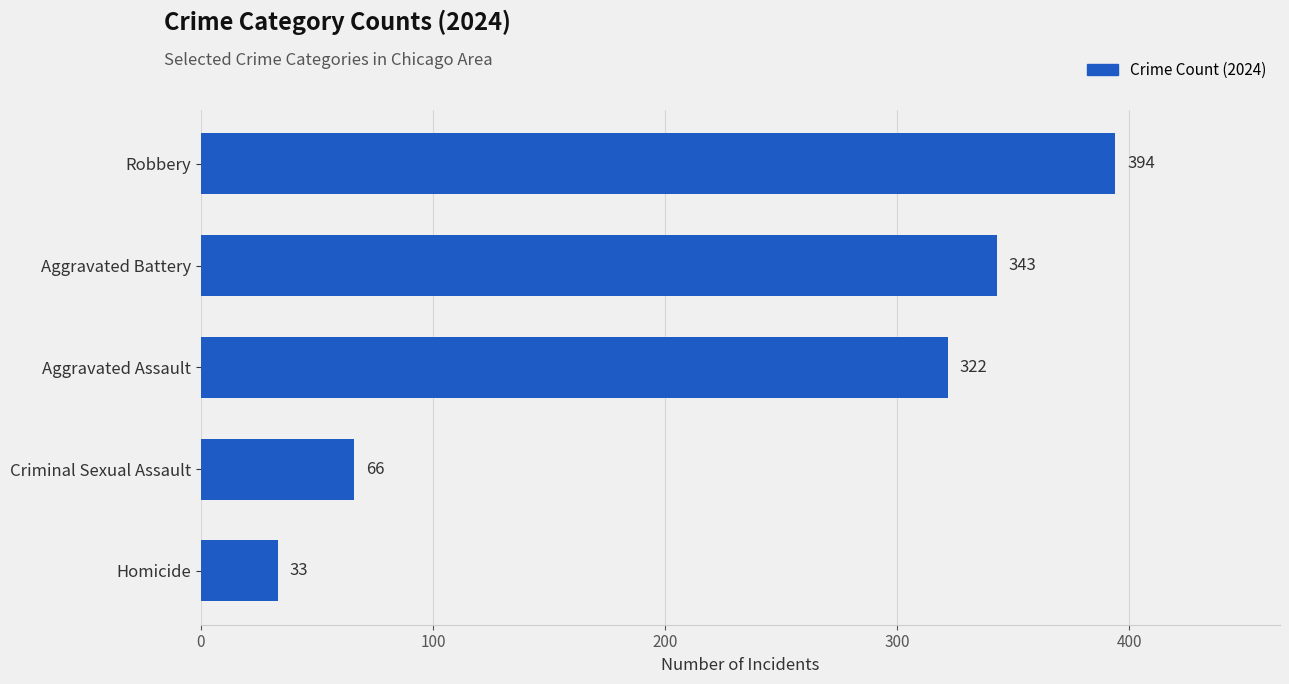

What position from the top is Aggravated Battery?

2